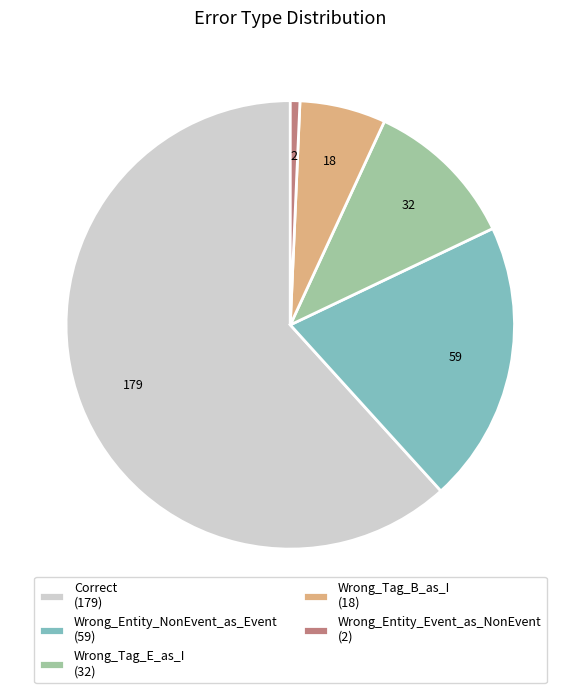

Does Wrong_Tag_B_as_I (18) account for over 50% of the chart?

No